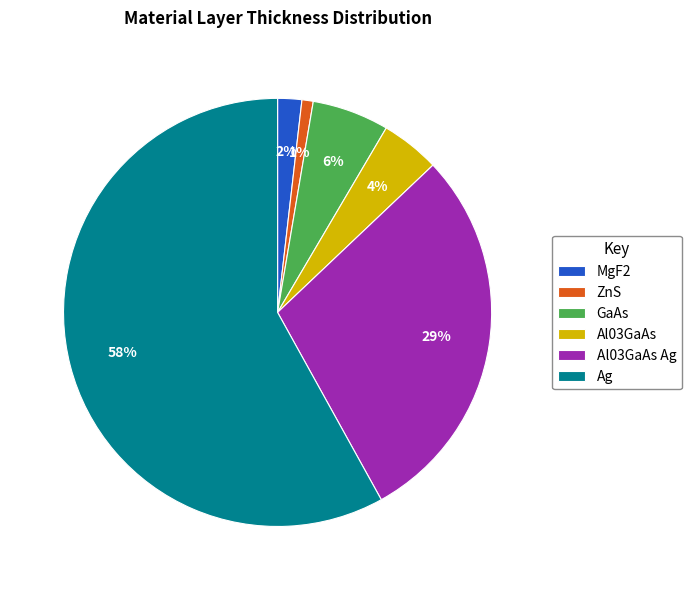

Do MgF2 and GaAs together represent more than half of the pie?

No